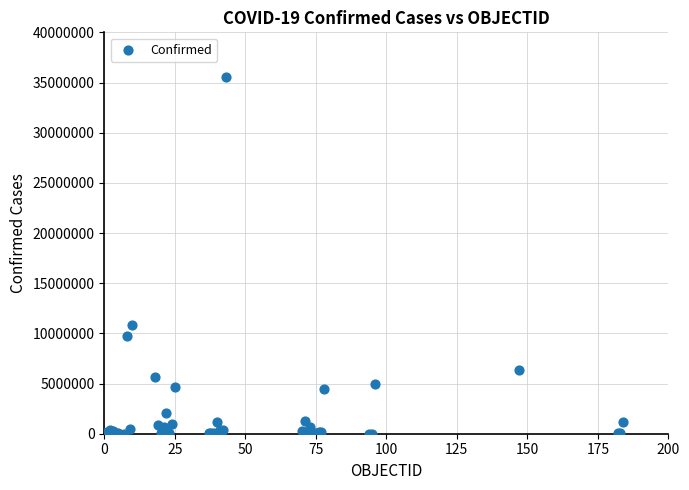

What Y value in the scatter plot is closest to 17769681?

10862500